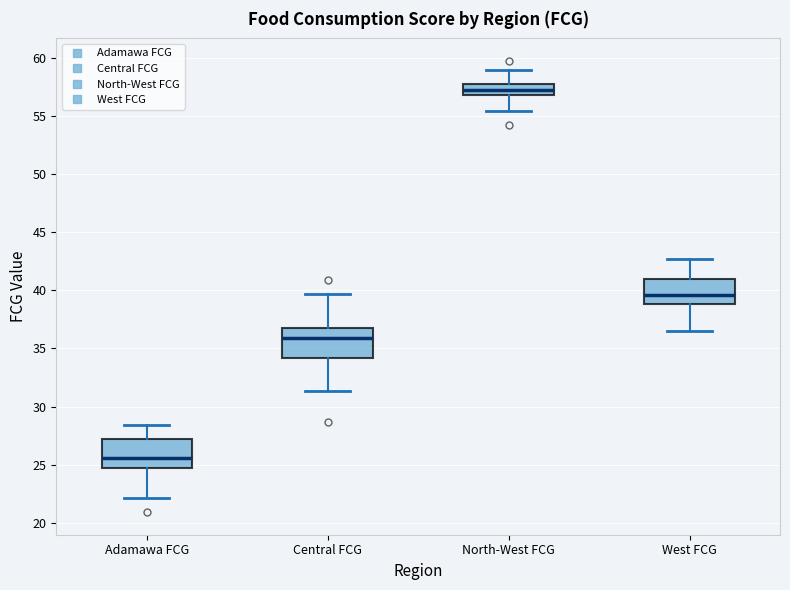

Which box has the highest median line?

North-West FCG